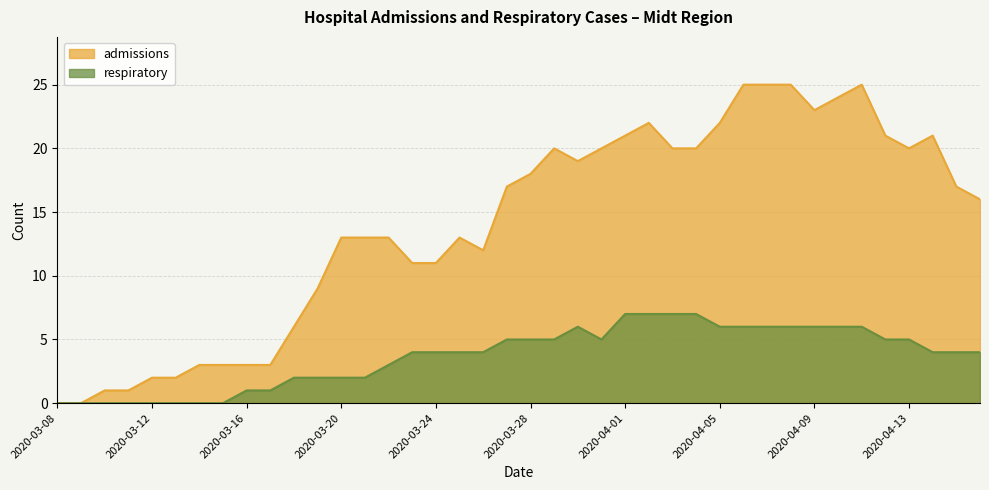

True or false: respiratory and admissions cross at least once.

False